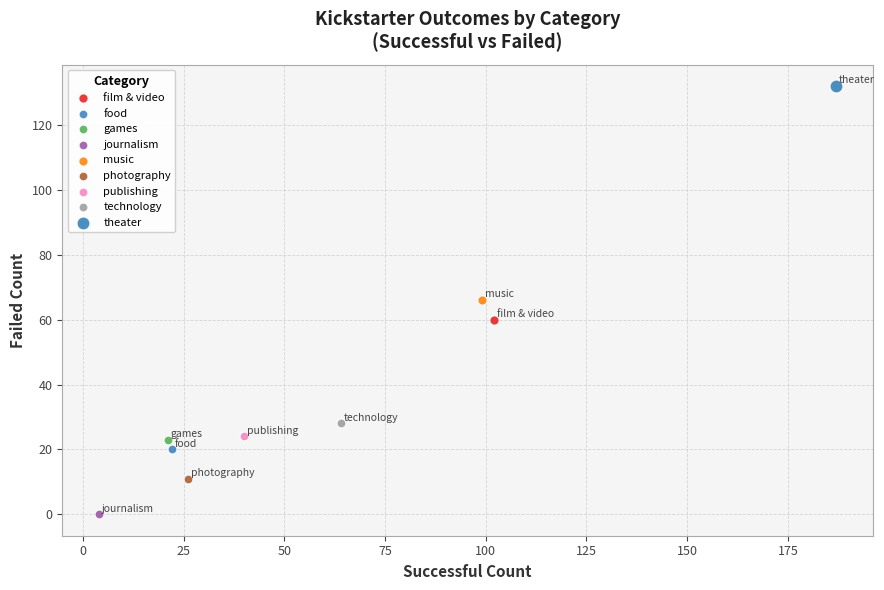

Which series reaches the maximum Y coordinate?

theater